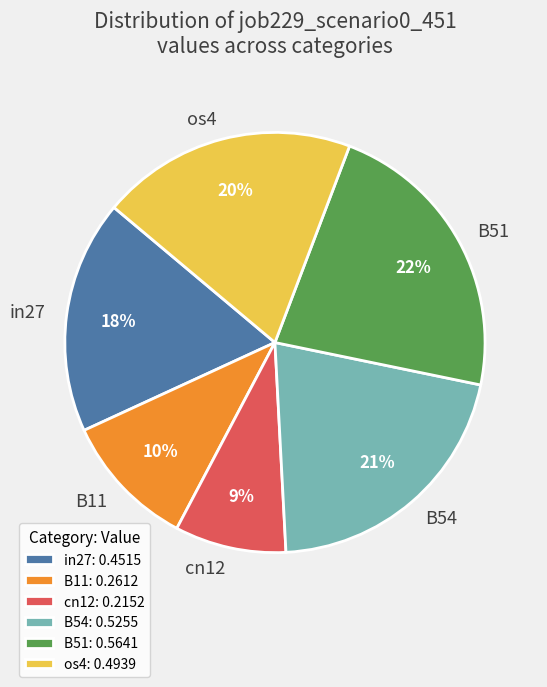

Is it true that os4 is 13% of the pie?

False